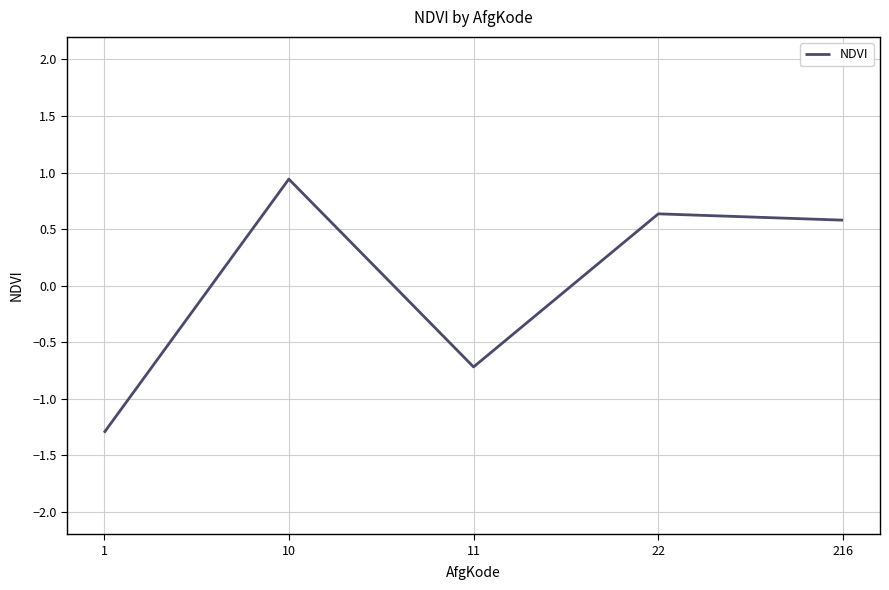

The chart shows a value of 1.6 at 10. True or false?

False